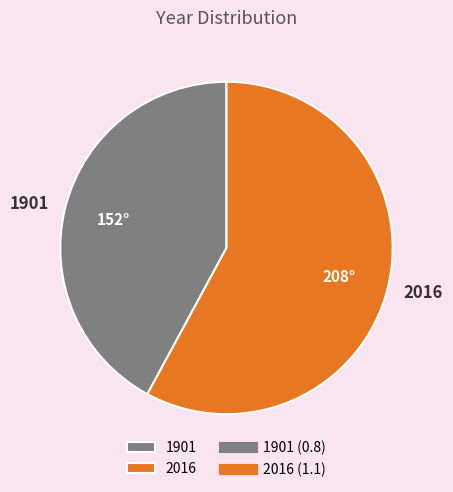

Is it true that 1901 is 42% of the pie?

True